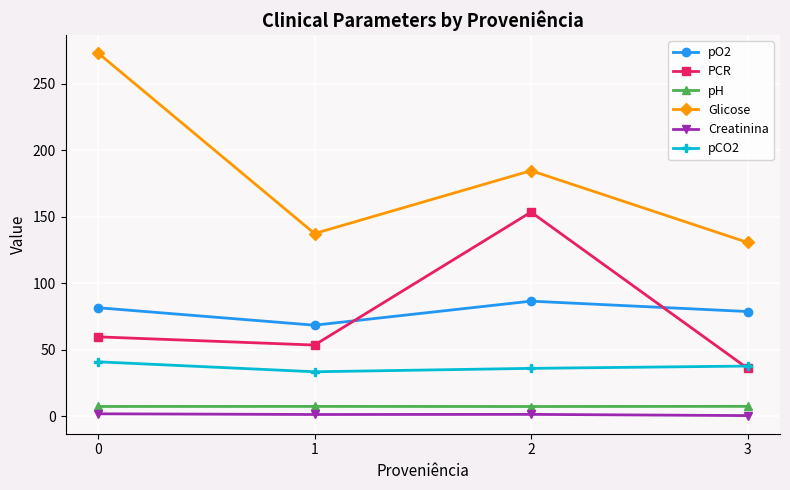

True or false: pH and pO2 cross at least once.

False